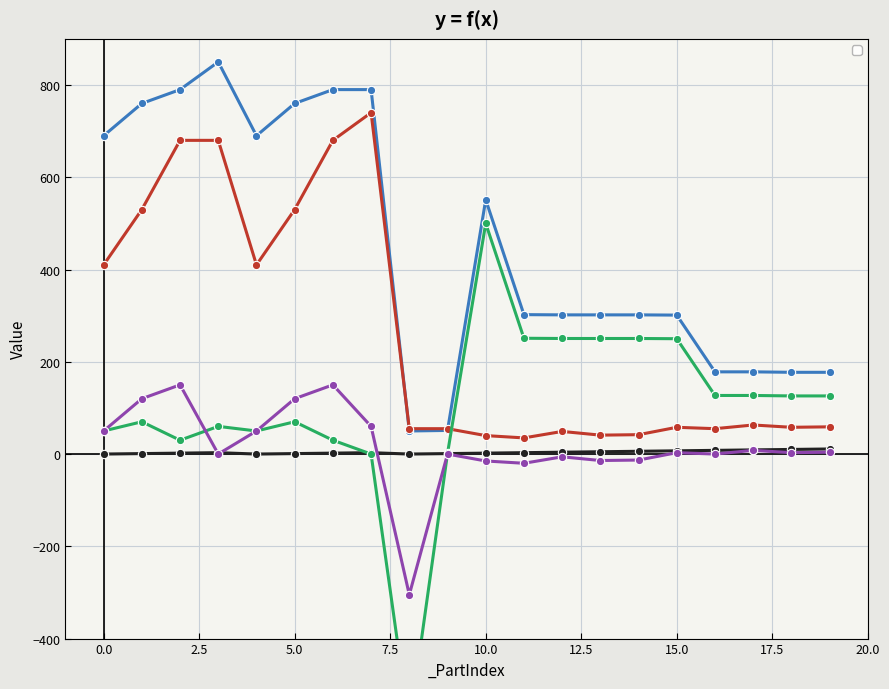

At 9, list the series in order from smallest to largest.

_AdjY, _PartIndex, _AdjX, _PosX, _PosY